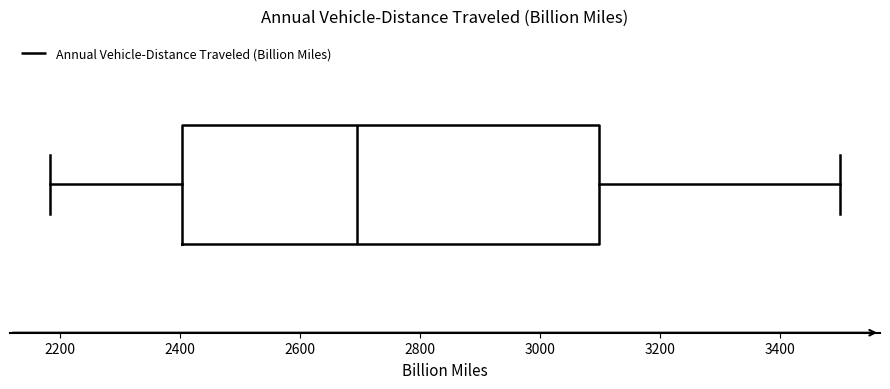

Transcribe this box plot: give where the median line is, the range the box spans, and where the two whiskers end, as read against the x-axis. The values are not printed on the chart, so give them approximately, as read against the axis.

median 2700, box 2400 to 3100, whiskers 2180 to 3500